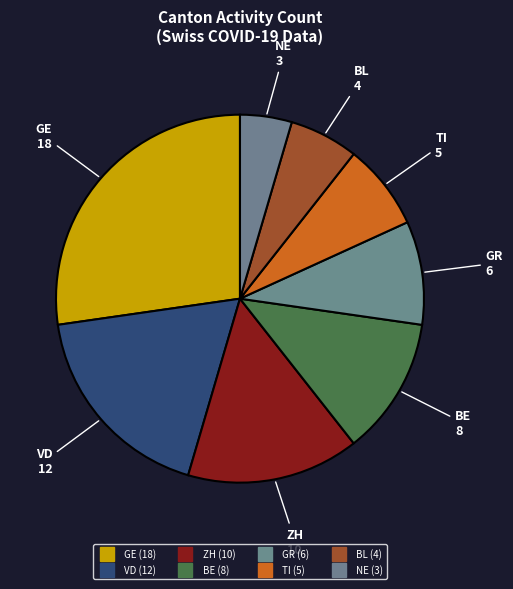

Does any single category account for the majority?

No